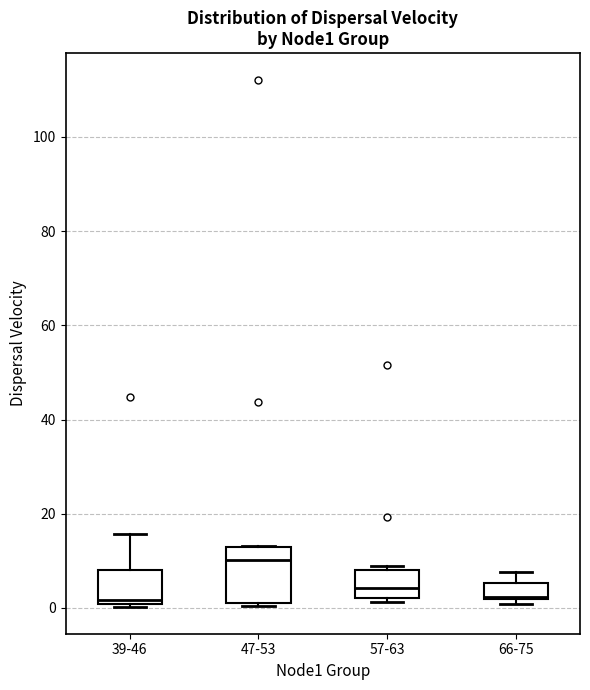

Reading left to right, read every box against the y-axis: the position of its median line, the range the box covers, and the ends of its whiskers. The values are not printed on the chart, so give them approximately, as read against the axis.

39-46: median 2, box 0 to 8, whiskers 0 (just below the box's lower edge) to 16
47-53: median 10, box 2 to 12, whiskers 0 to 14
57-63: median 4, box 2 to 8, whiskers 2 (just below the box's lower edge) to 8 (just above the box's upper edge)
66-75: median 2, box 2 to 6, whiskers 0 to 8